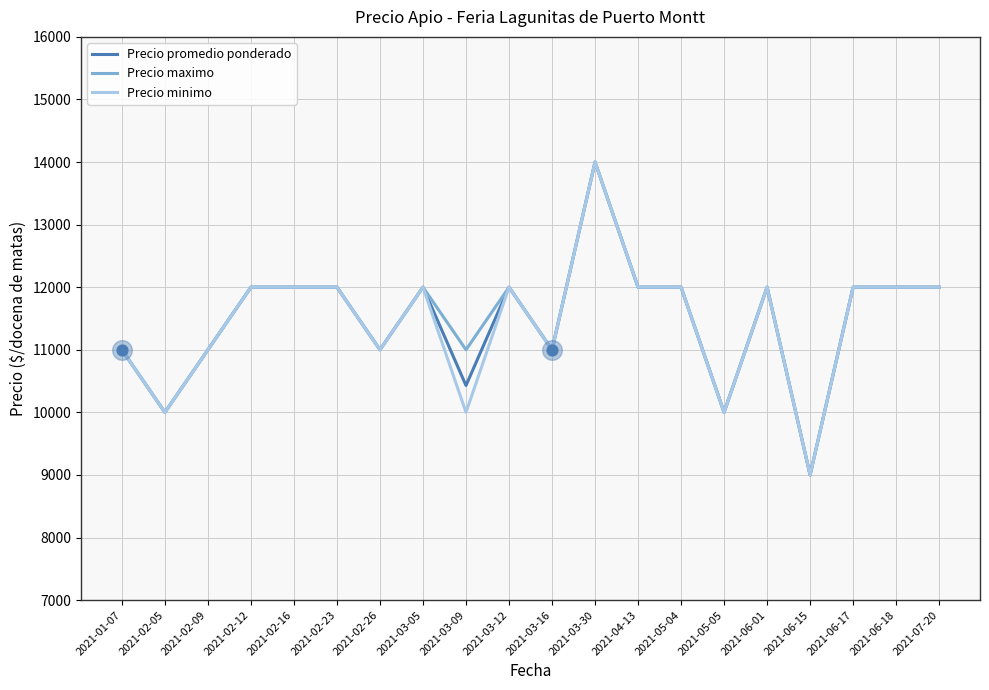

At which category is the sum across all series the highest?

2021-03-30